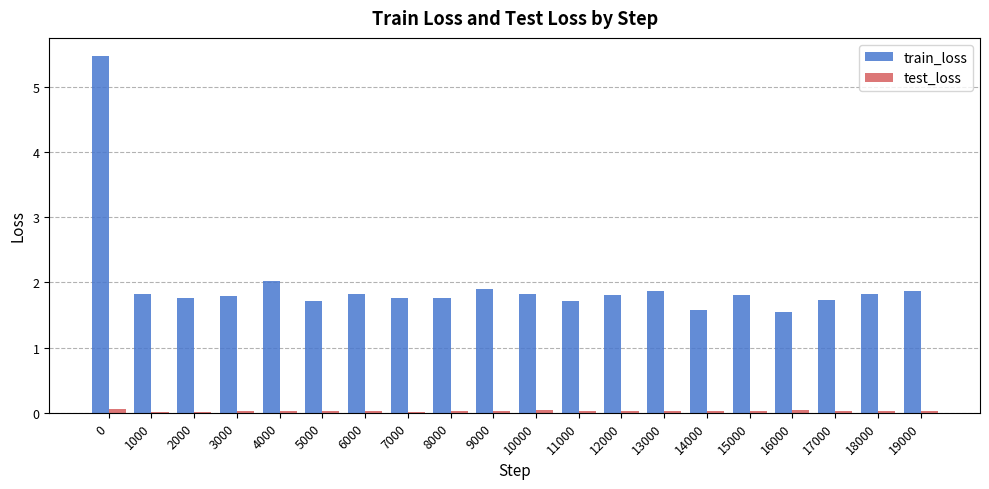

Between 0 and 3000, which series saw the biggest shift?

train_loss